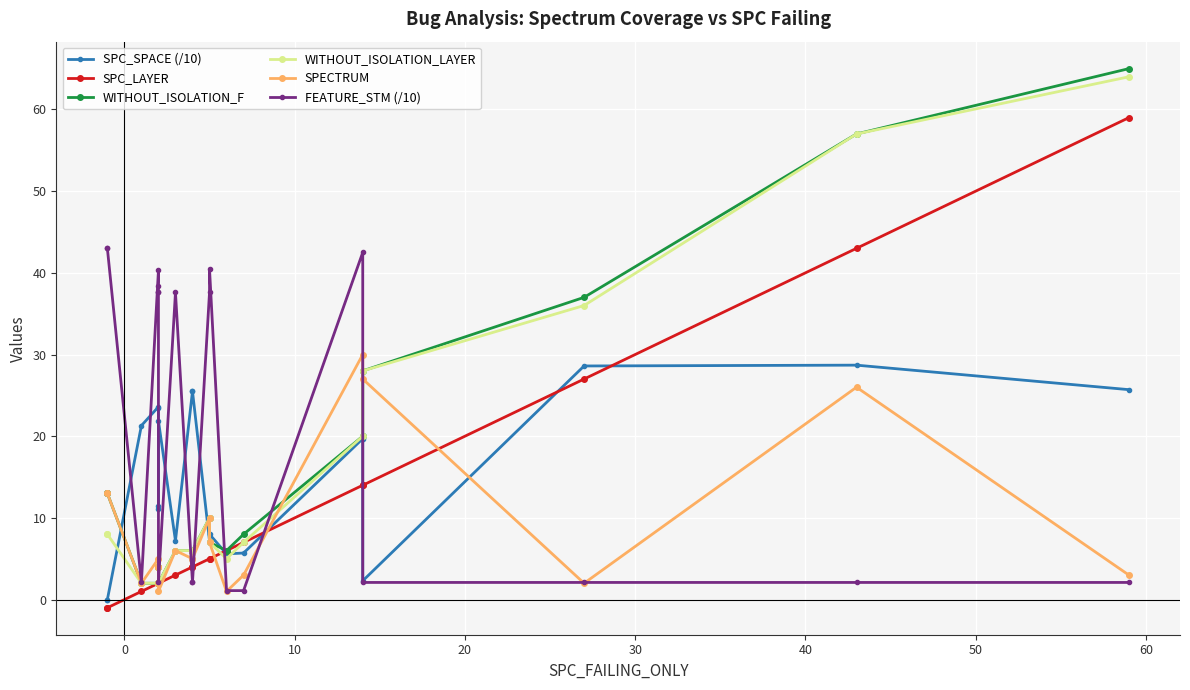

What is the maximum value shown in the chart?

65.0